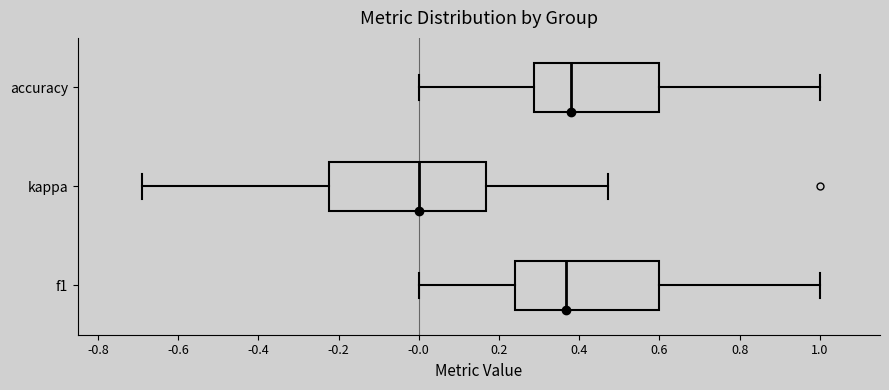

Comparing the boxes themselves (not the whiskers), which one is the widest?

kappa